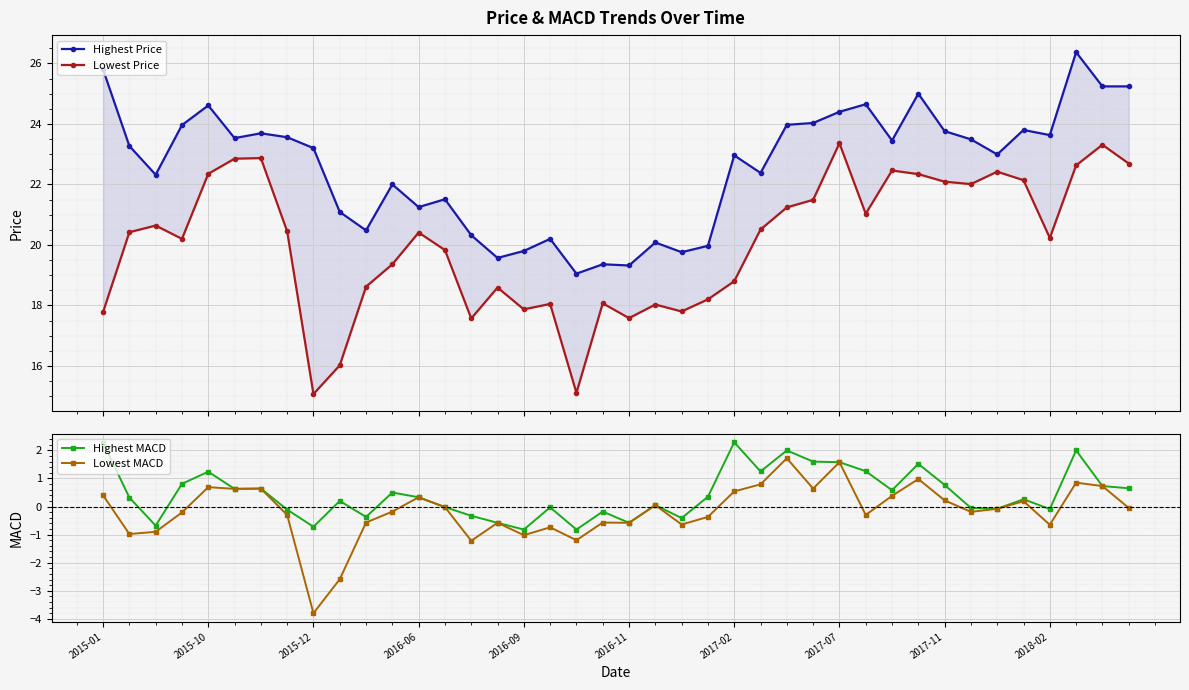

What position from the left is 19?

20